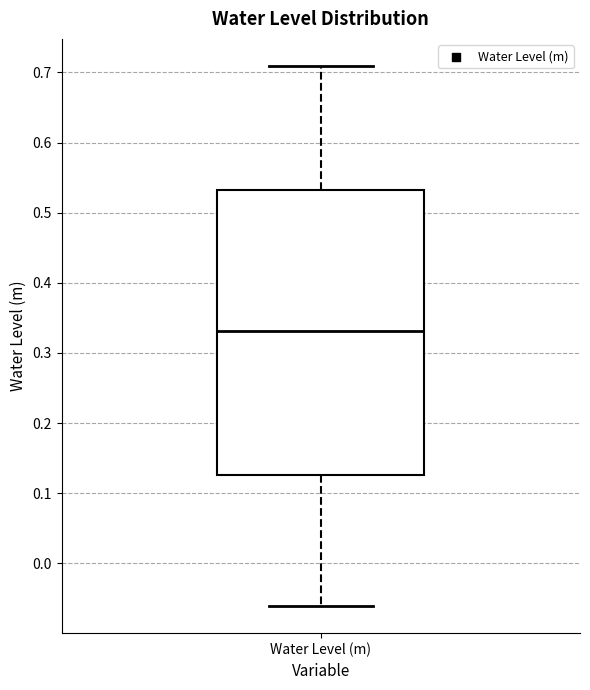

Transcribe this box plot: give where the median line is, the range the box spans, and where the two whiskers end, as read against the y-axis. The values are not printed on the chart, so give them approximately, as read against the axis.

median 0.33, box 0.13 to 0.53, whiskers -0.06 to 0.71